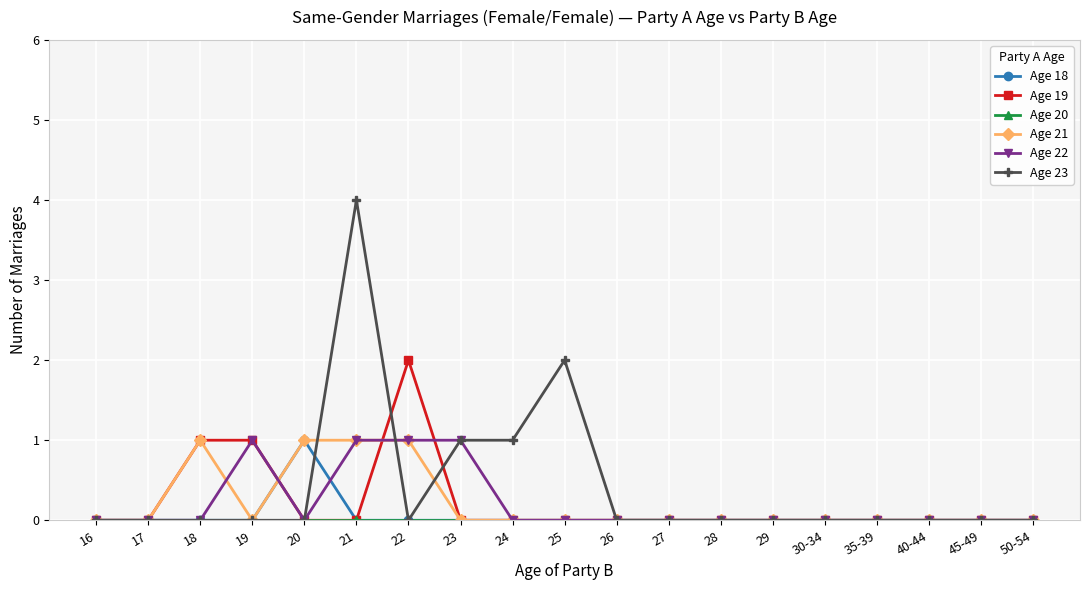

True or false: Age 19 has a value of 1 at 21.

False